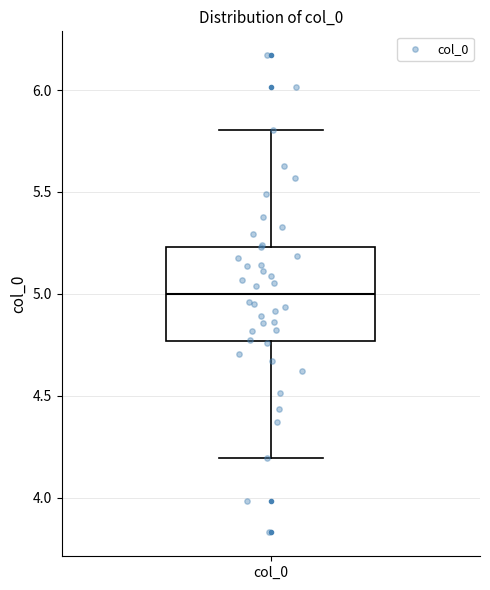

Read this box plot against the y-axis: the position of the median line, the range covered by the box, and the ends of both whiskers. The values are not printed on the chart, so give them approximately, as read against the axis.

median 5.00, box 4.75 to 5.25, whiskers 4.20 to 5.80